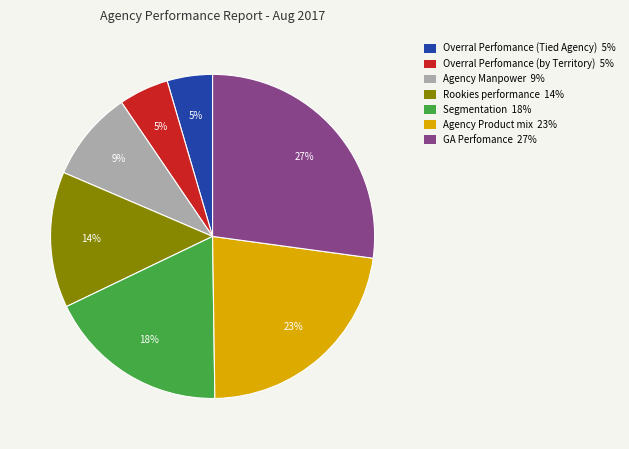

What percentage is the Rookies performance slice, to the nearest percent?

14%